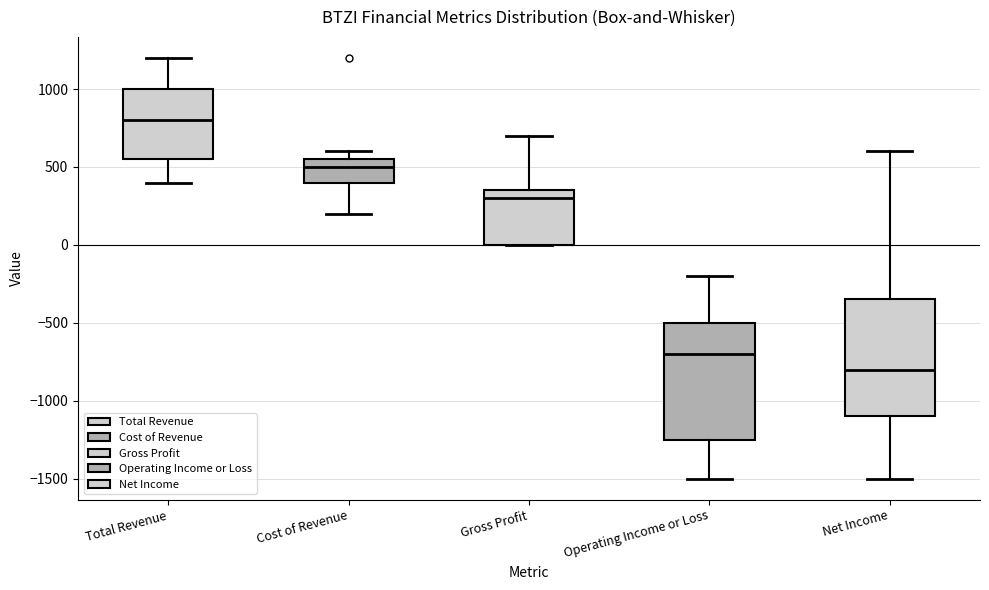

Which box has the highest median line?

Total Revenue